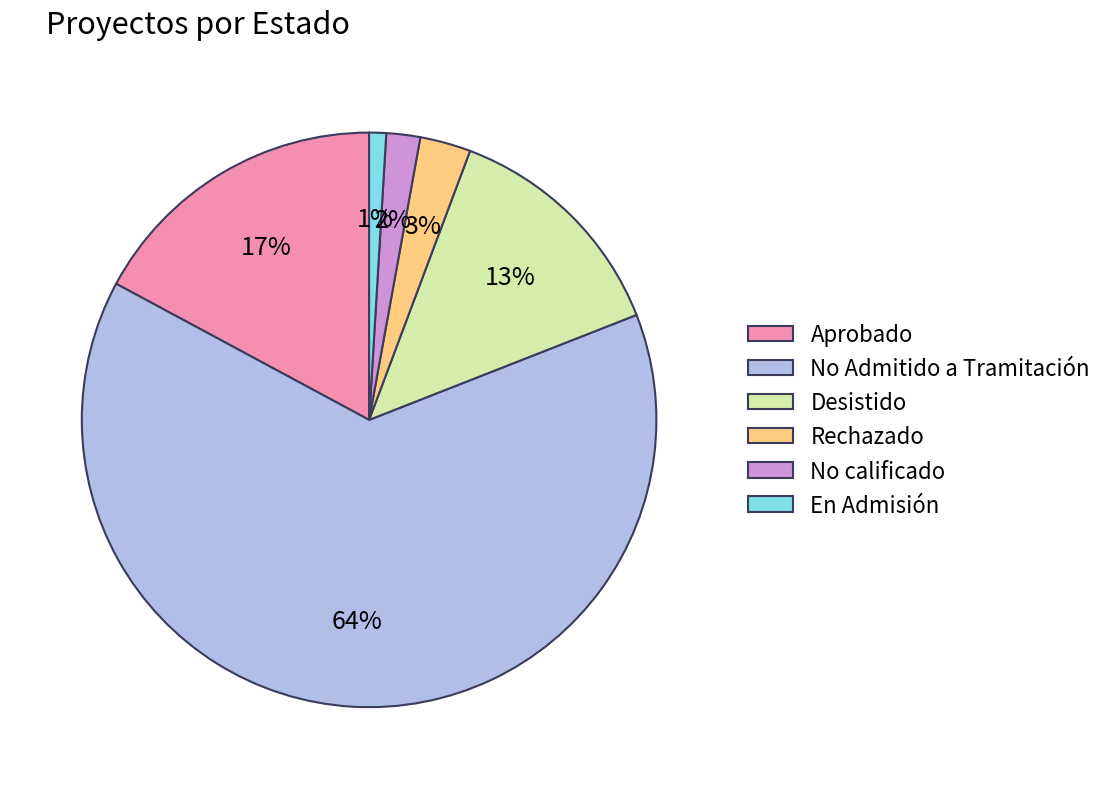

Is it true that Rechazado is 3% of the pie?

True